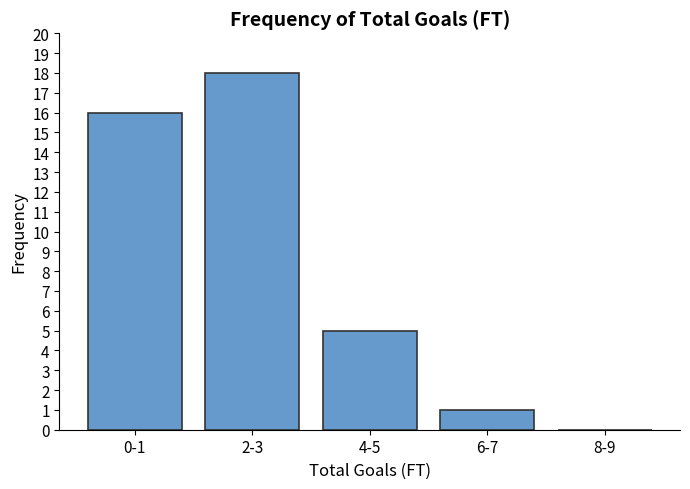

Reading left to right, what are all the values shown in this chart?

0-1=16	2-3=18	4-5=5	6-7=1	8-9=0